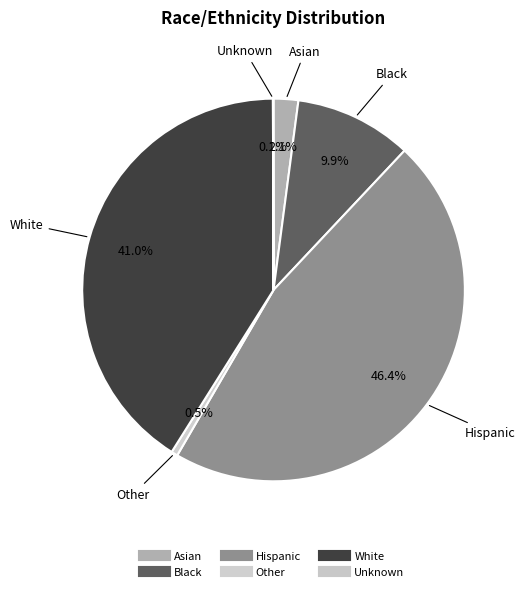

To the nearest percent, what percentage of the pie is Asian?

2%